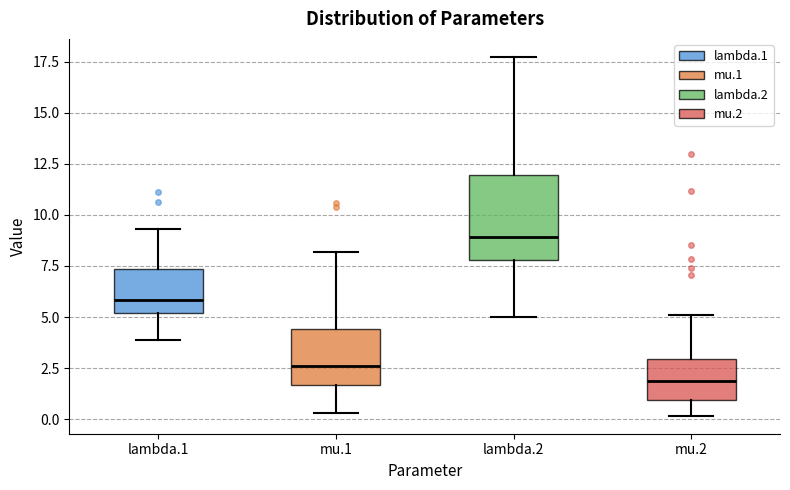

Reading left to right, read every box against the y-axis: the position of its median line, the range the box covers, and the ends of its whiskers. The values are not printed on the chart, so give them approximately, as read against the axis.

lambda.1: median 6.0, box 5.0 to 7.5, whiskers 4.0 to 9.5
mu.1: median 2.5, box 1.5 to 4.5, whiskers 0.5 to 8.0
lambda.2: median 9.0, box 8.0 to 12.0, whiskers 5.0 to 17.5
mu.2: median 2.0, box 1.0 to 3.0, whiskers 0.0 to 5.0